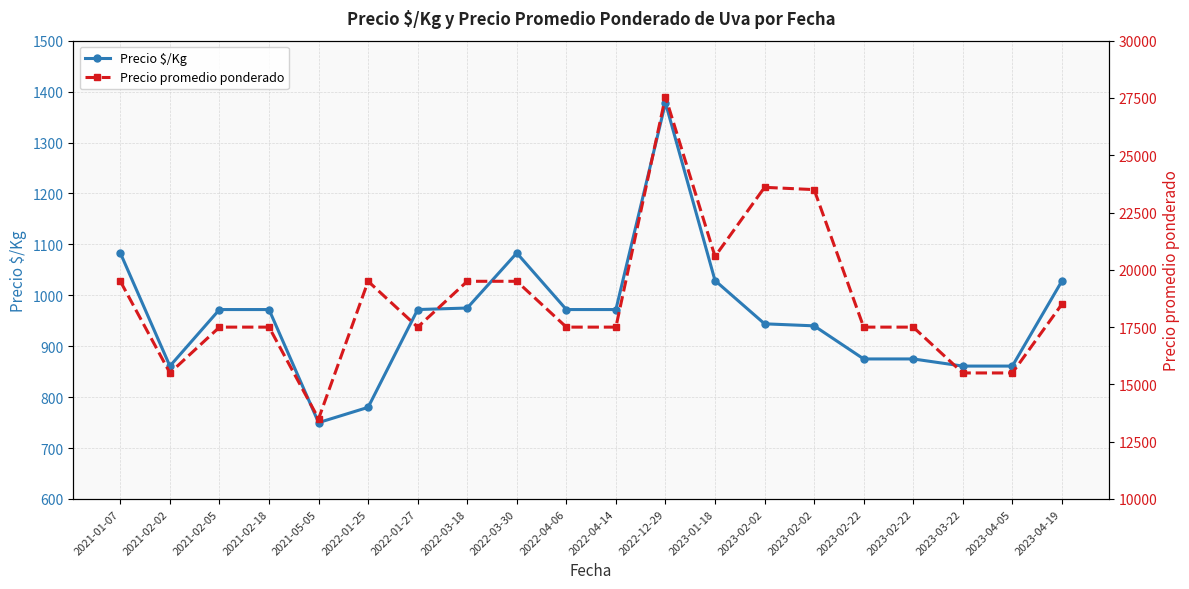

Does the chart have visible grid lines?

Yes